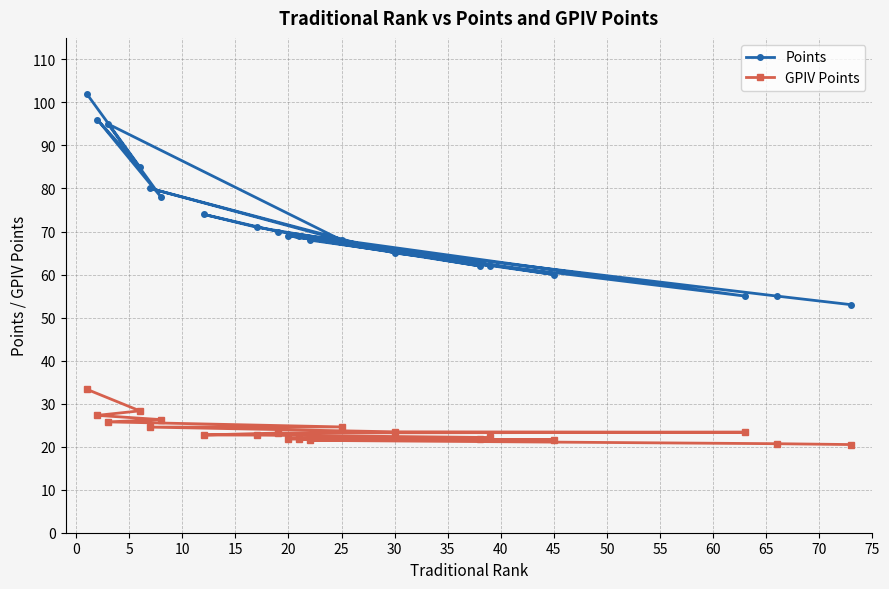

Reading left to right, what are all the values shown in this chart?

Points: 102.0	85.0	96.0	78.0	95.0	68.0	80.0	65.0	55.0	70.0	74.0	71.0	62.0	69.0	62.0	69.0	60.0	68.0	55.0	53.0
GPIV Points: 33.3	28.3	27.3	26.3	25.8	24.6	24.5	23.4	23.4	23.2	22.7	22.7	22.1	21.8	21.8	21.8	21.6	21.5	20.7	20.5